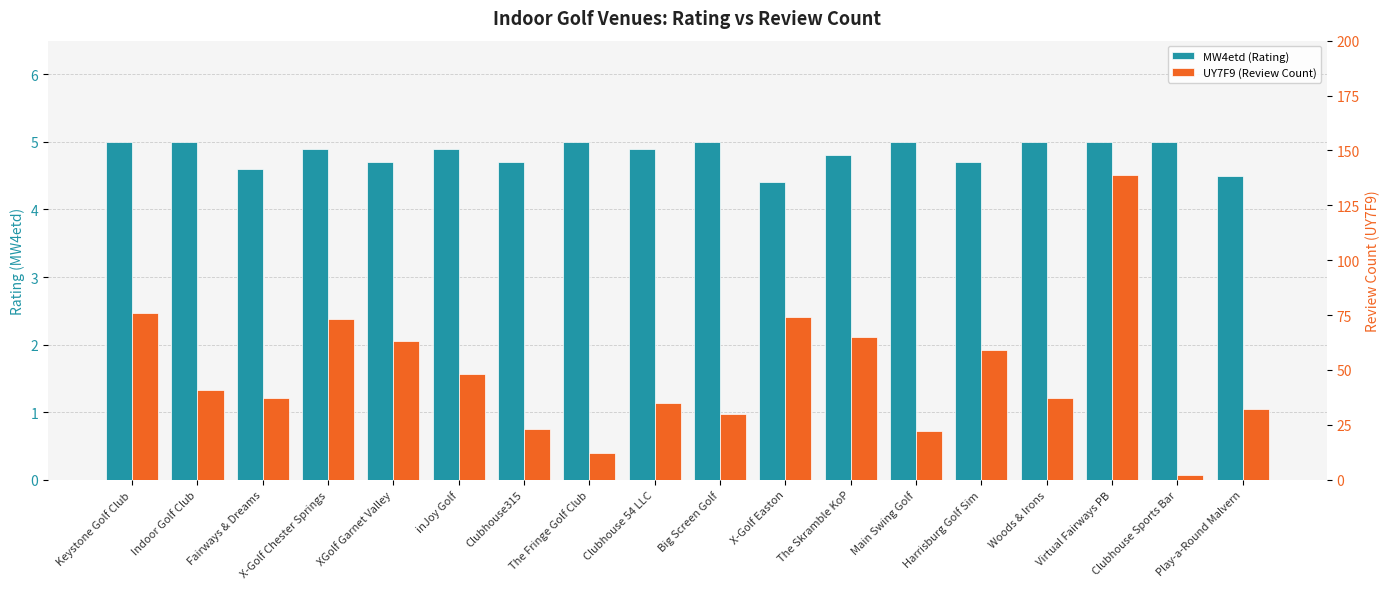

At how many categories does at least one series exceed 12?

16